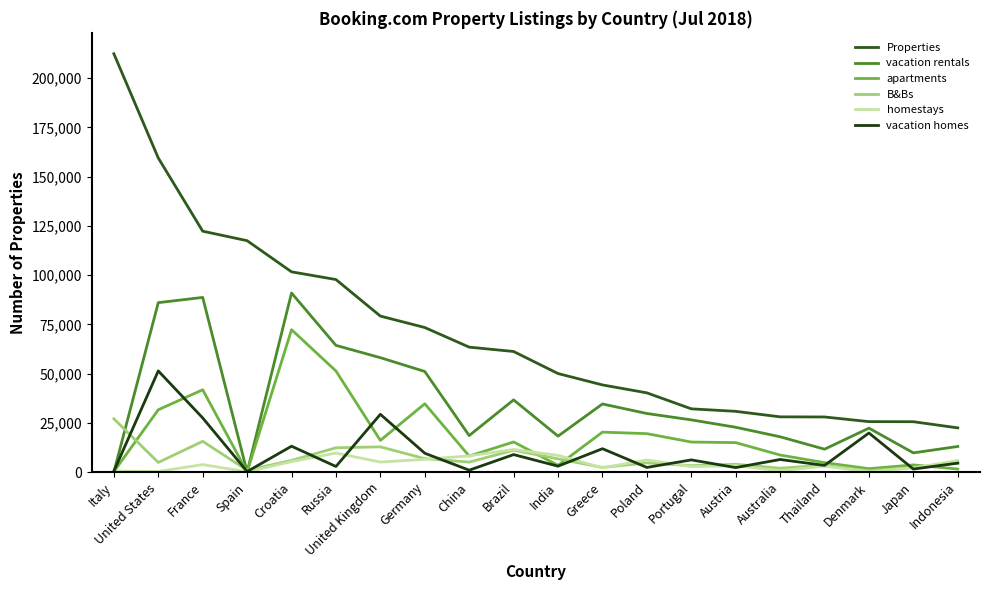

In apartments, how many points are lower than both neighbors (excluding endpoints)?

5